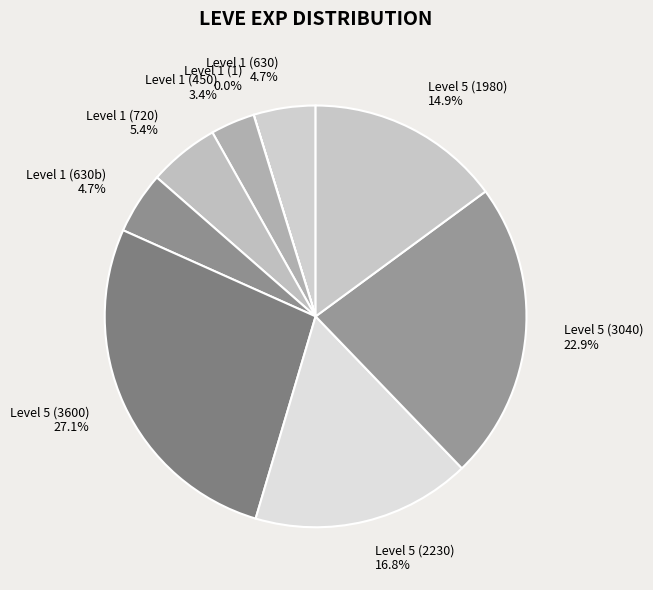

Between Level 1 (450) and Level 1 (630), which is larger?

Level 1 (630)